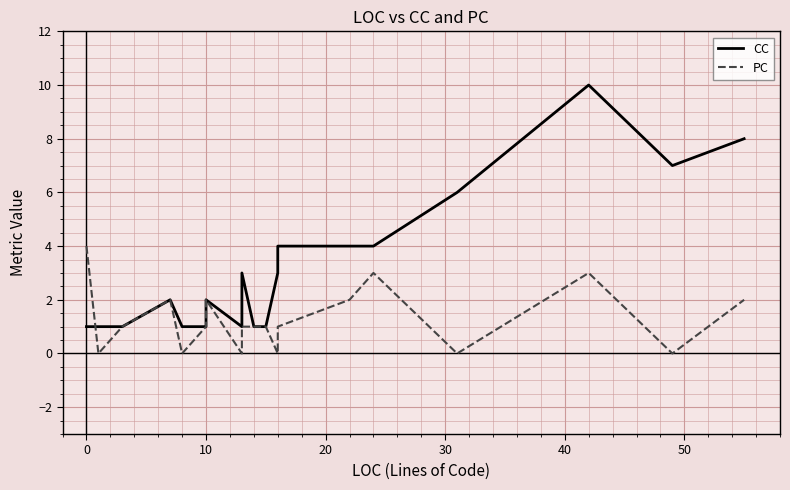

True or false: CC has more than 0 points higher than both neighbors.

True